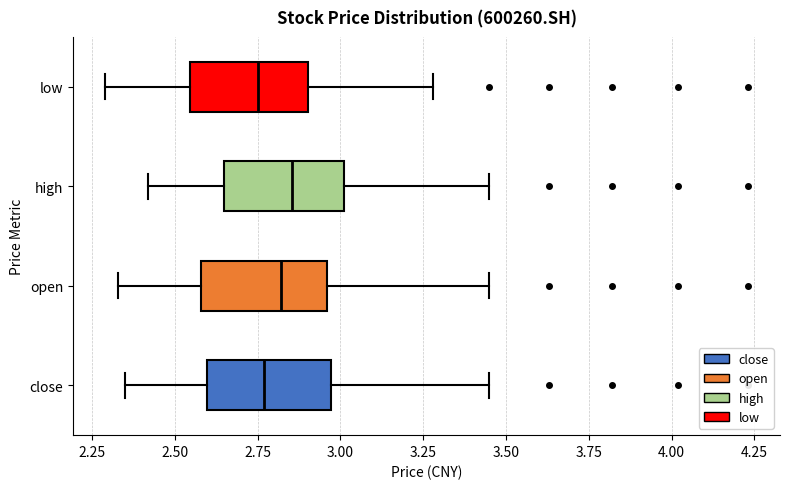

Reading bottom to top, transcribe this box plot: for each box, give where its median line is, the range the box spans, and where its two whiskers end, as read against the x-axis. The values are not printed on the chart, so give them approximately, as read against the axis.

close: median 2.75, box 2.60 to 2.95, whiskers 2.35 to 3.45
open: median 2.80, box 2.60 to 2.95, whiskers 2.35 to 3.45
high: median 2.85, box 2.65 to 3.00, whiskers 2.40 to 3.45
low: median 2.75, box 2.55 to 2.90, whiskers 2.30 to 3.30